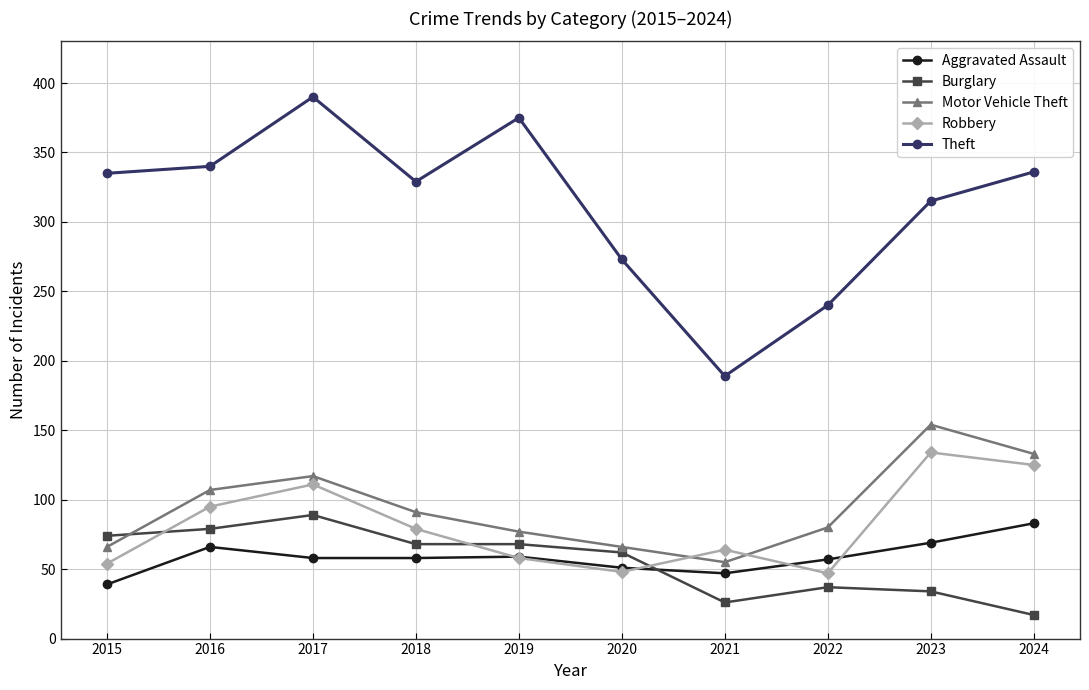

How many Motor Vehicle Theft values are between 66 and 117?

7